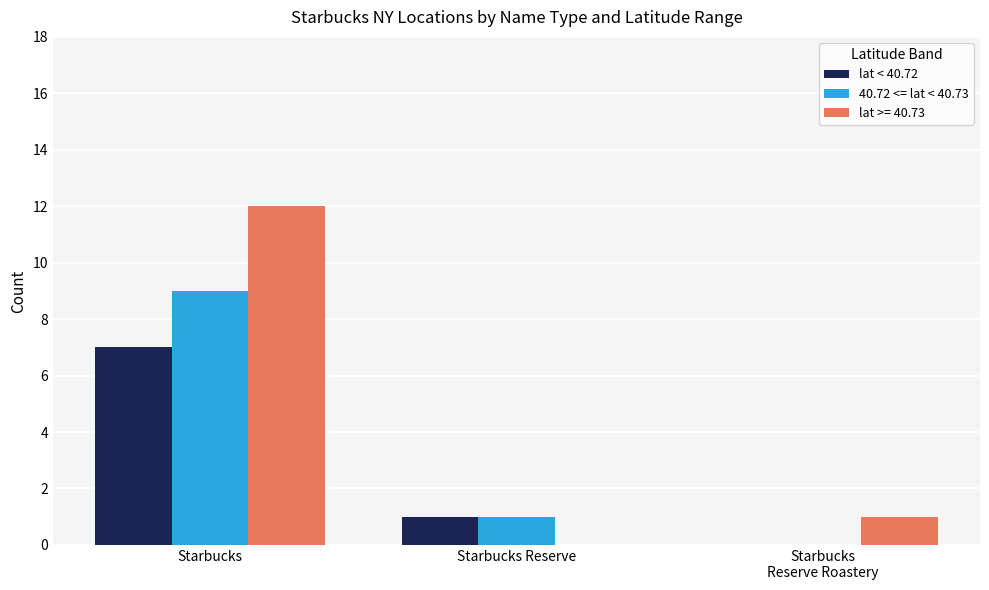

True or false: lat < 40.72 has a value of -5 at Starbucks
Reserve Roastery.

False